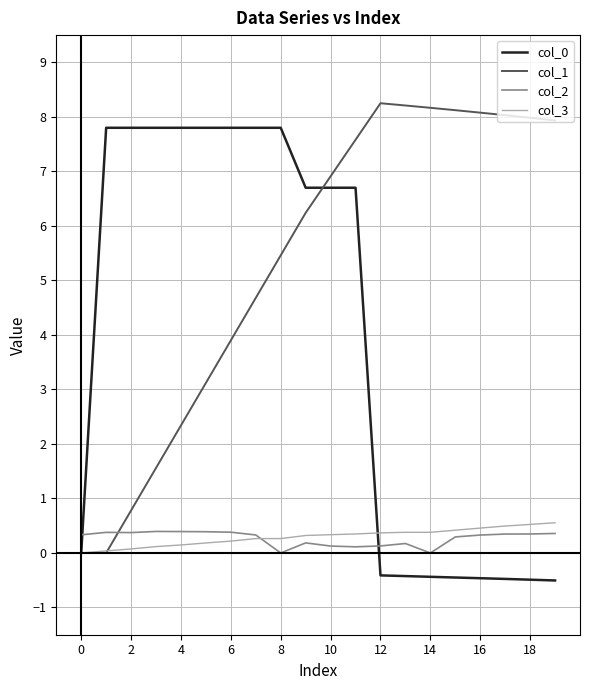

After their last crossing, which series has the higher values: col_2 or col_1?

col_1